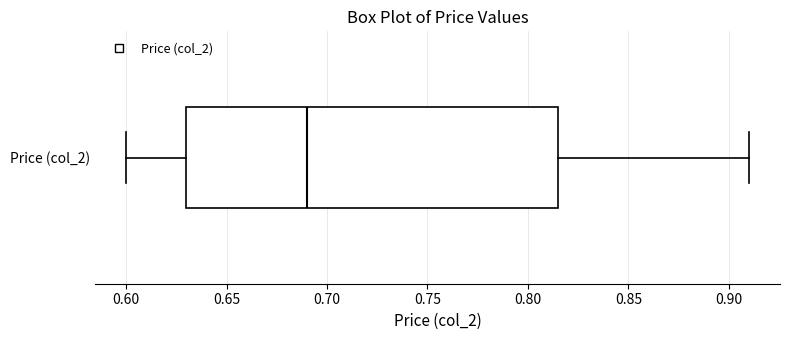

Where does the median line of the box for Price (col_2) sit on the x-axis? The values are not printed on the chart, so give them approximately, as read against the axis.

0.690